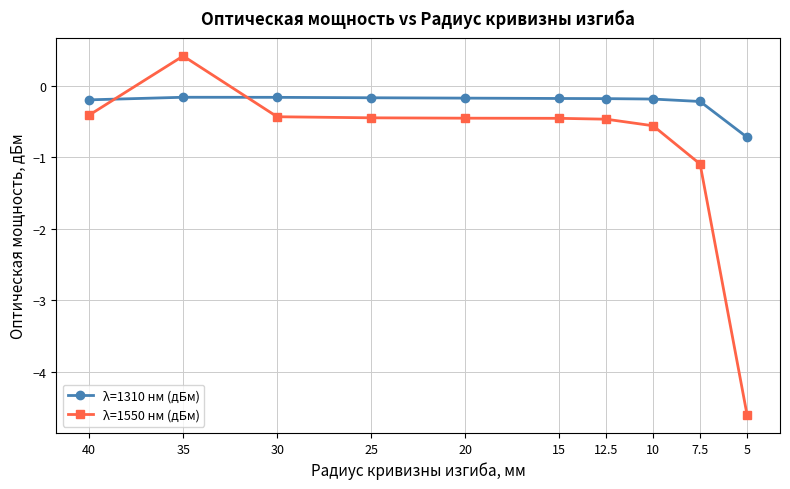

Is this an area chart (filled region under the line)?

No